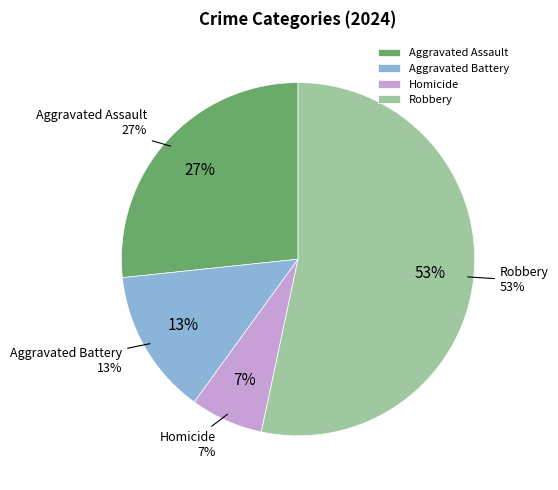

True or false: Robbery accounts for 53% of the total.

True